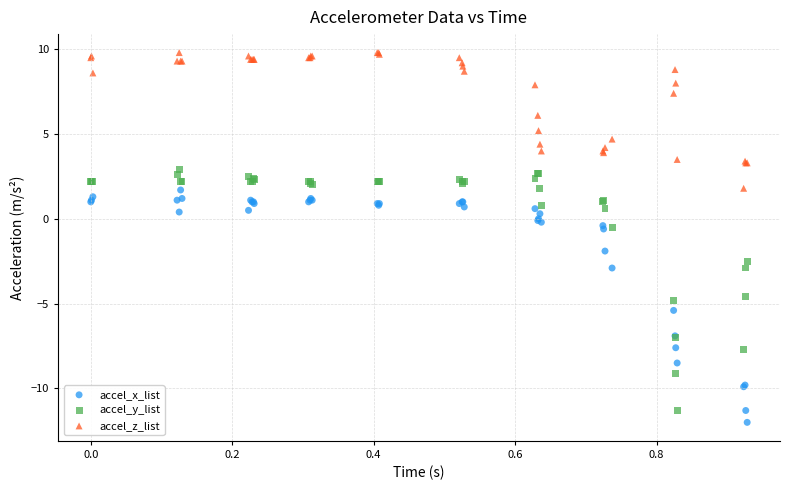

Which series reaches the maximum Y coordinate?

accel_z_list